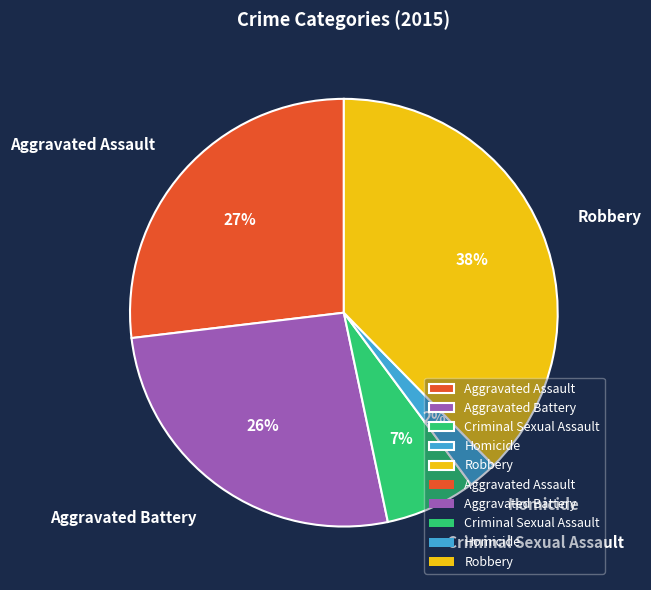

Is the sum of Criminal Sexual Assault and Aggravated Assault greater than half?

No